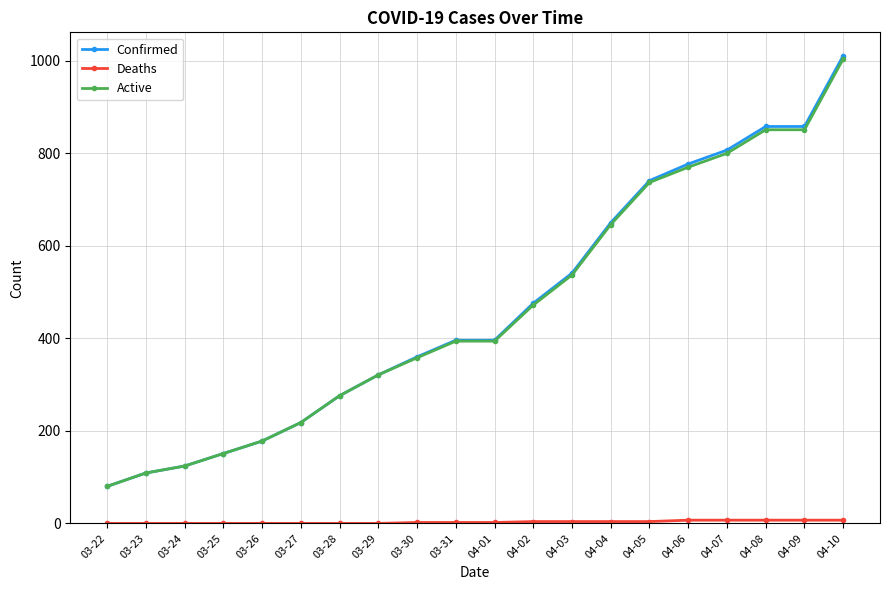

How many lines are shown in the chart?

3